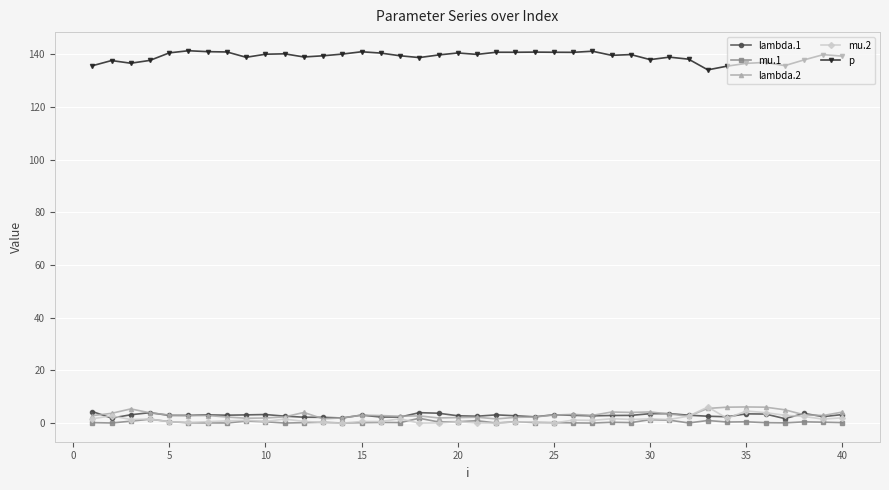

What is the maximum value shown in the chart?

141.3